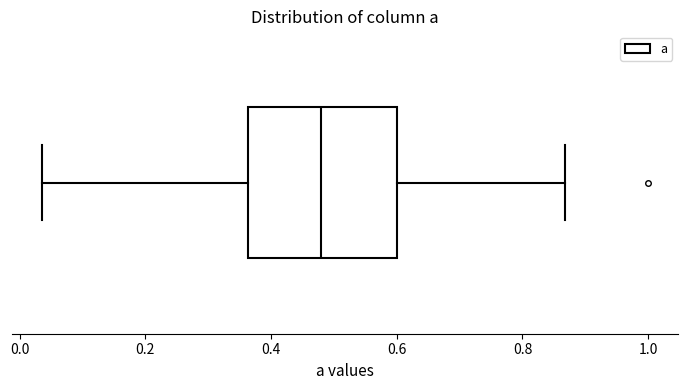

Read this box plot against the x-axis: the position of the median line, the range covered by the box, and the ends of both whiskers. The values are not printed on the chart, so give them approximately, as read against the axis.

median 0.48, box 0.36 to 0.60, whiskers 0.04 to 0.86